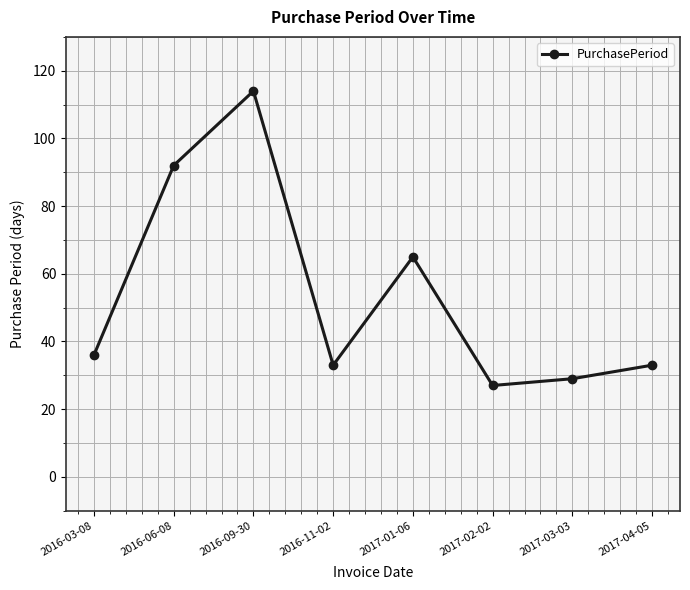

What is the change in value from 2016-03-08 to 2016-09-30?

+78